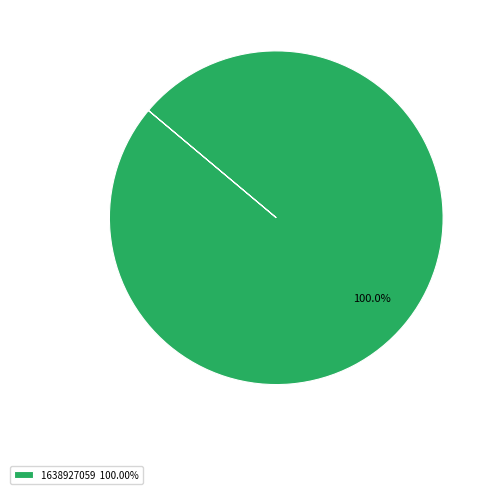

Does any single category account for the majority?

Yes